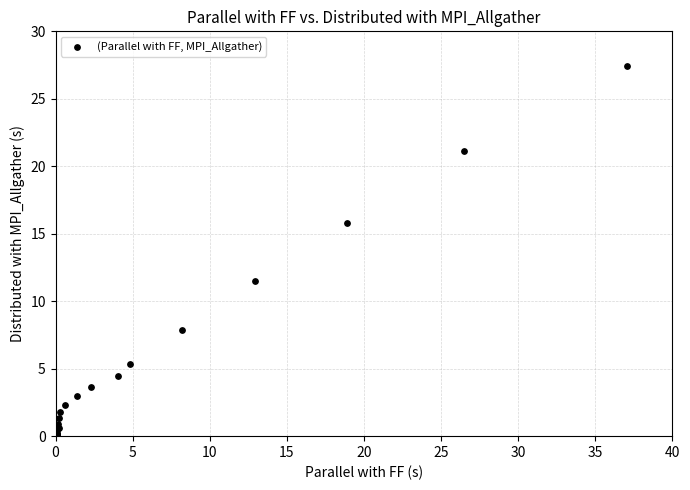

What Y value in the scatter plot is closest to 13?

11.5